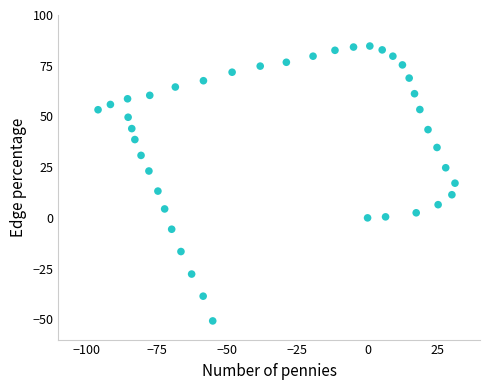

What is the range of X values (max minus min)?

127.0